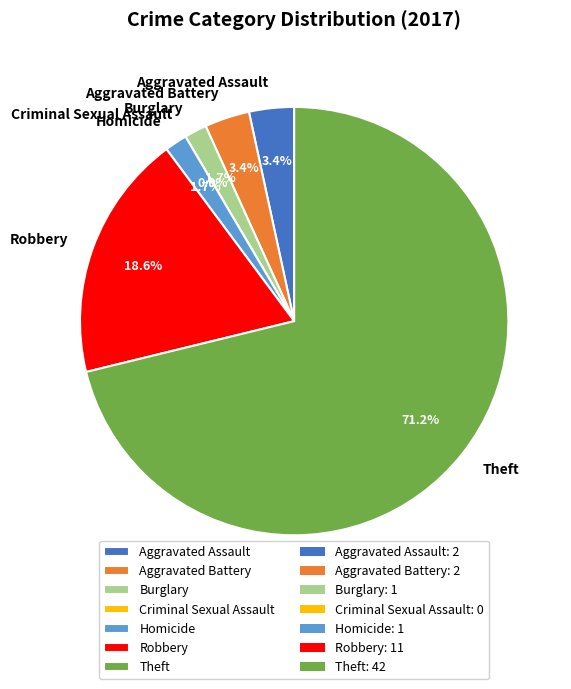

To the nearest percent, what is the difference between the Burglary and Robbery slice percentages?

17%